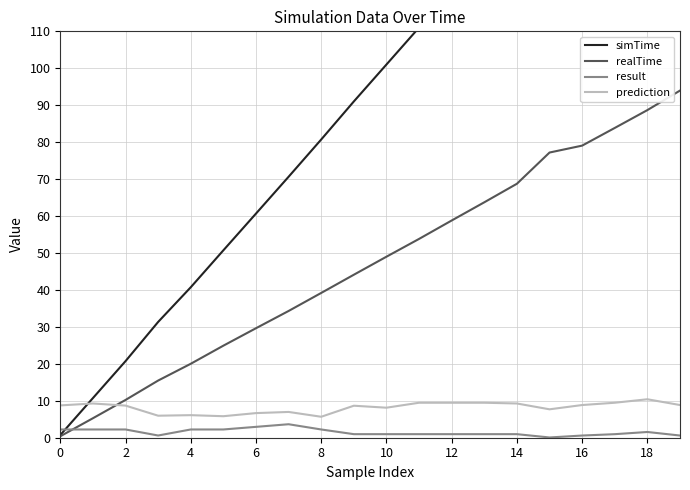

At 18, list the series in order from smallest to largest.

result, prediction, realTime, simTime